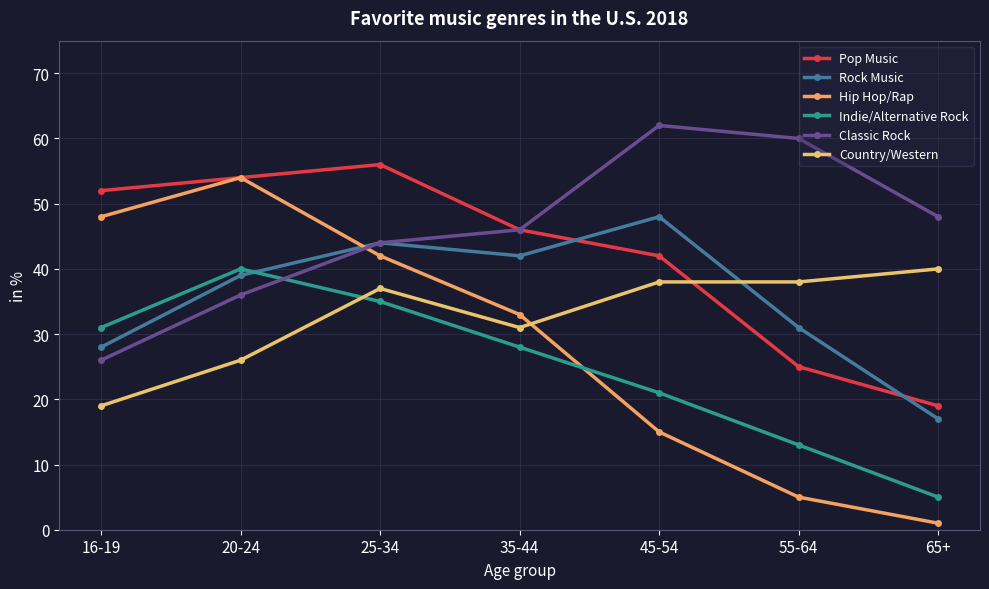

At how many categories does at least one series exceed 20?

7